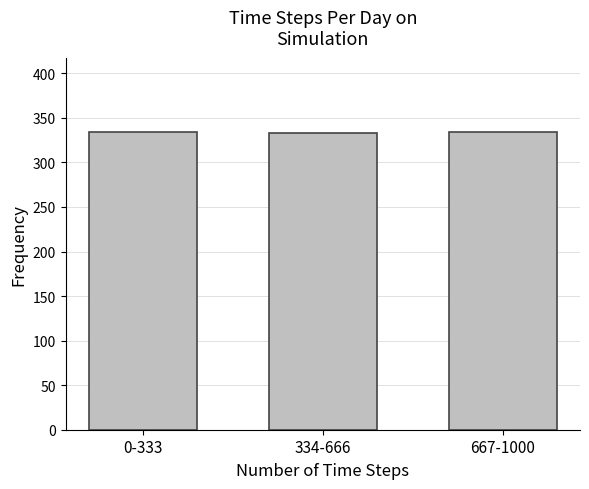

What is the value of the 3rd bar from the left?

334